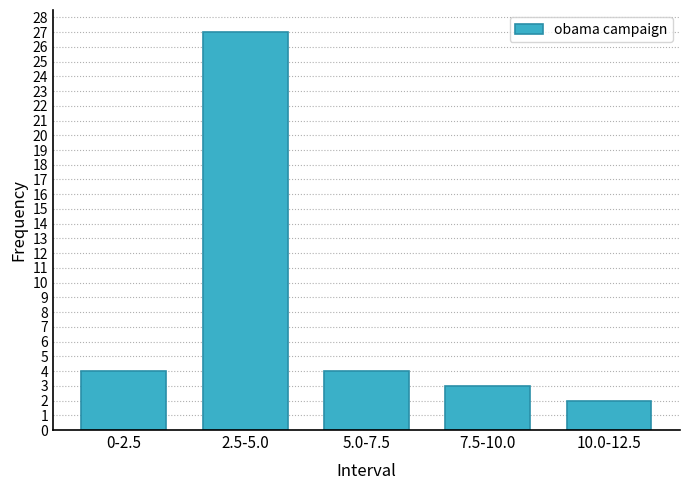

Reading left to right, what are all the values shown in this chart?

0-2.5=4	2.5-5.0=27	5.0-7.5=4	7.5-10.0=3	10.0-12.5=2